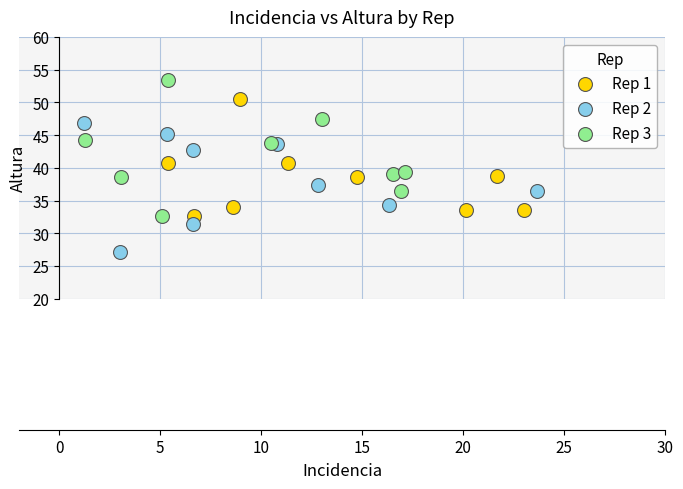

Which series reaches the minimum Y coordinate?

Rep 2